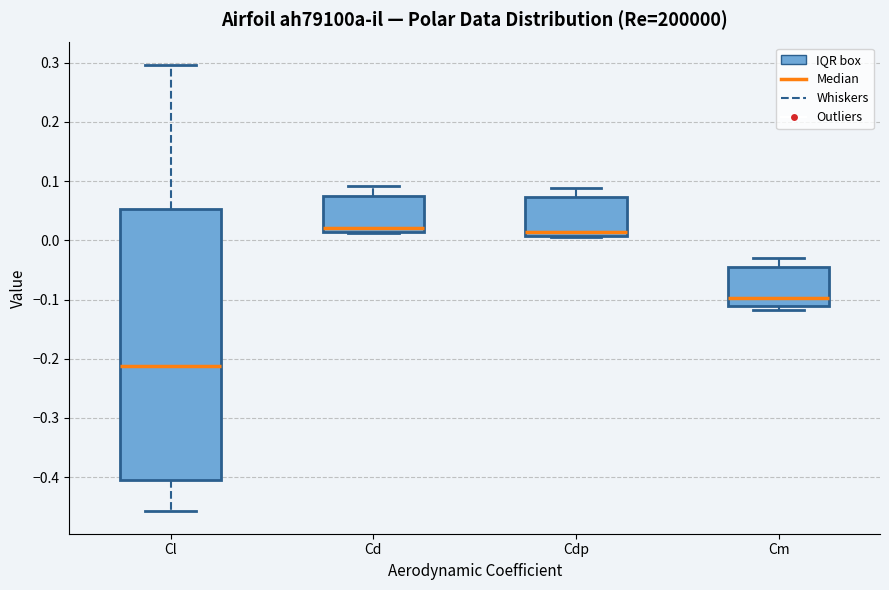

Reading left to right, transcribe this box plot: for each box, give where its median line is, the range the box spans, and where its two whiskers end, as read against the y-axis. The values are not printed on the chart, so give them approximately, as read against the axis.

Cl: median -0.21, box -0.40 to 0.05, whiskers -0.46 to 0.30
Cd: median 0.02, box 0.01 to 0.08, whiskers 0.01 to 0.09
Cdp: median 0.01 (just above the box's lower edge), box 0.01 to 0.07, whiskers 0.01 to 0.09
Cm: median -0.10, box -0.11 to -0.04, whiskers -0.12 to -0.03